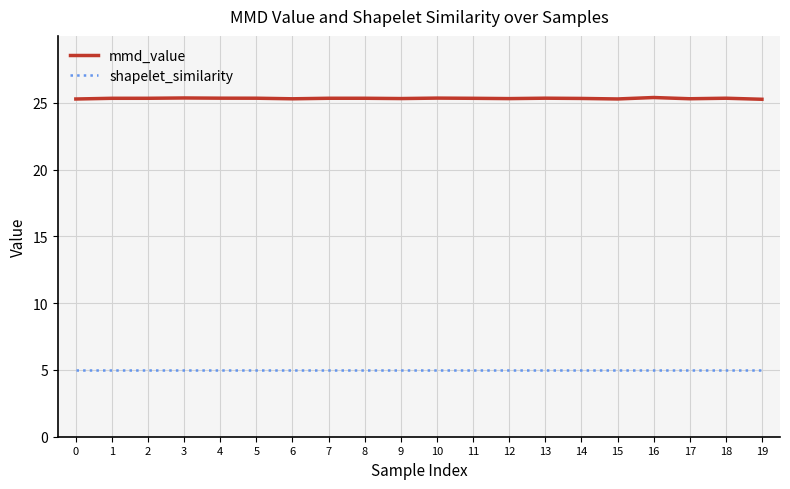

How many lines are shown in the chart?

2